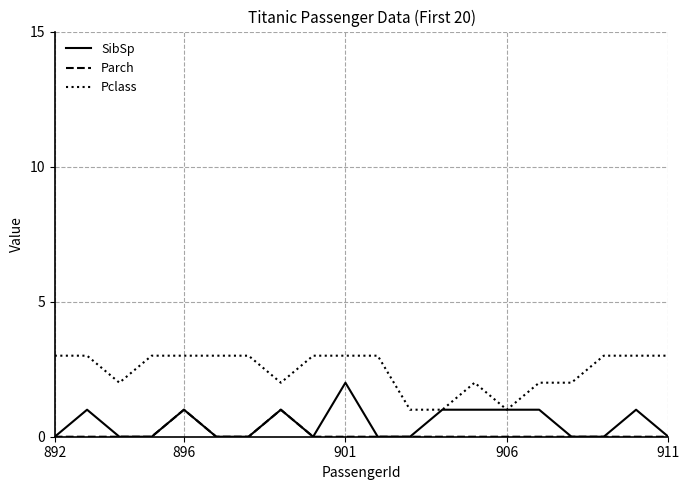

True or false: Pclass and Parch intersect in this chart.

False